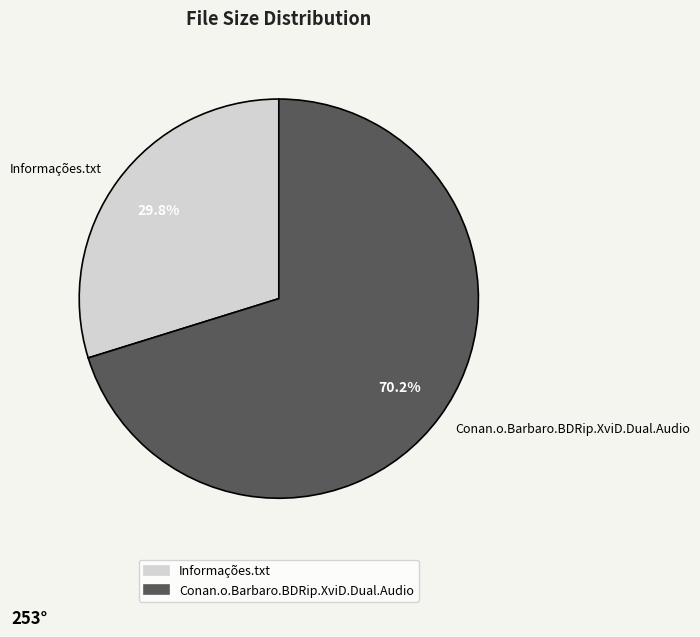

How many slices are in this pie chart?

2